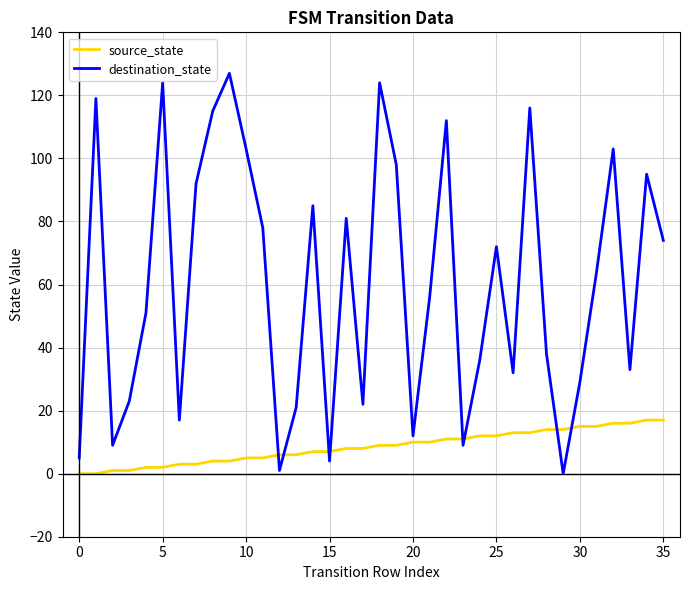

Does the chart display data point markers on the line(s)?

No